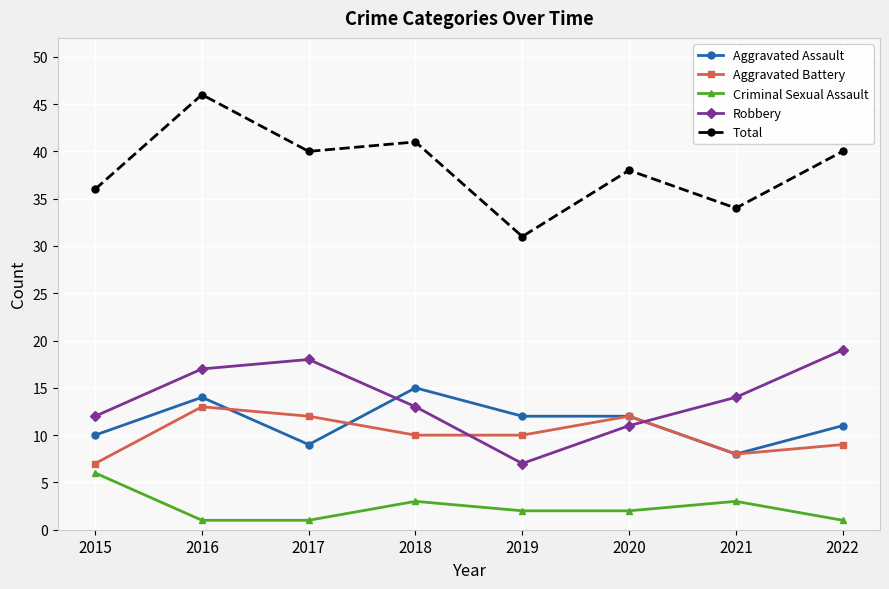

The Criminal Sexual Assault series shows 2 at 2019. True or false?

True